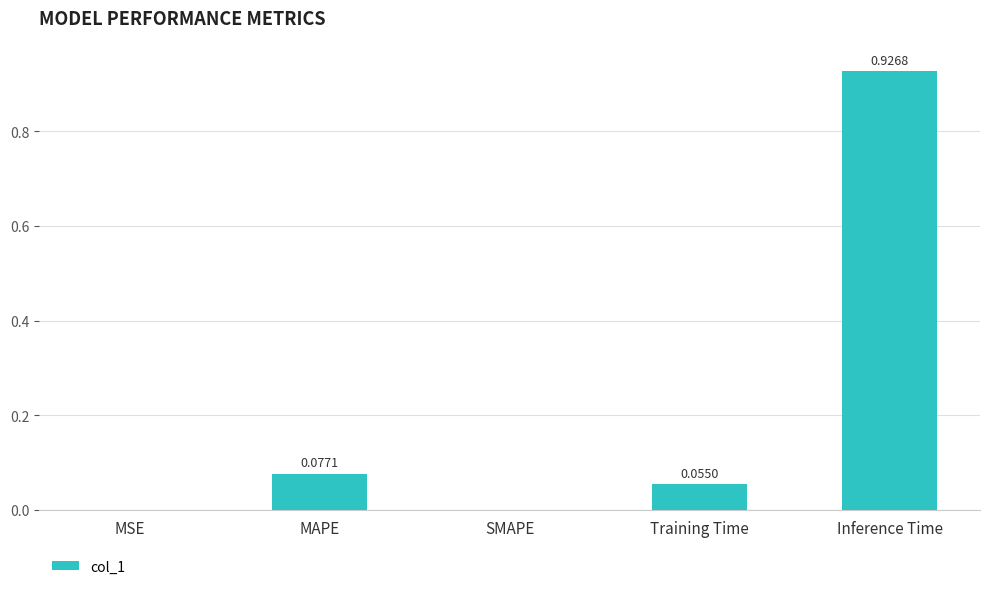

Which label corresponds to the largest value in the chart?

Inference Time